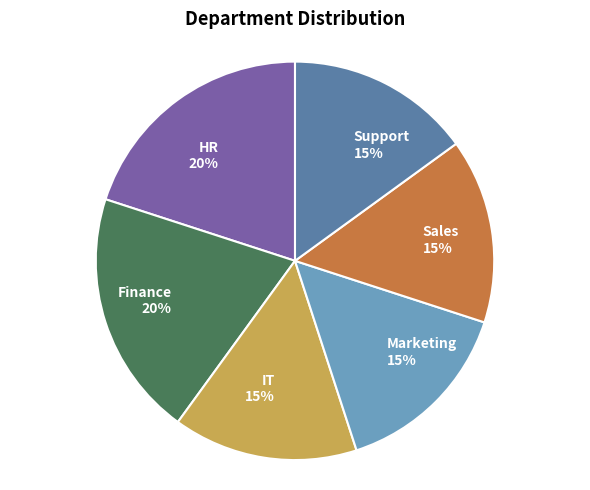

Does HR account for over 50% of the chart?

No